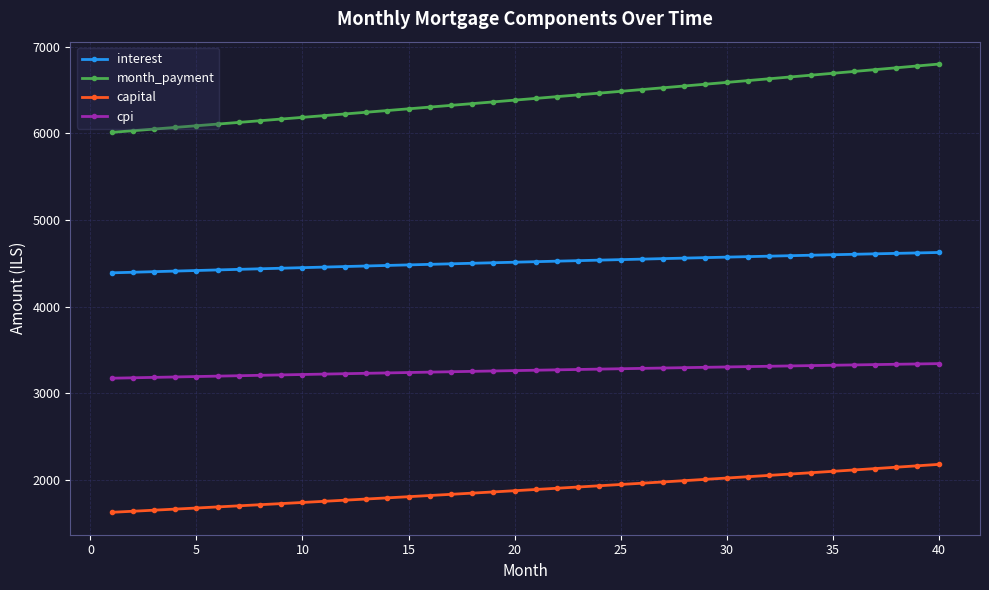

What are all the series names shown in the legend?

interest, month_payment, capital, cpi